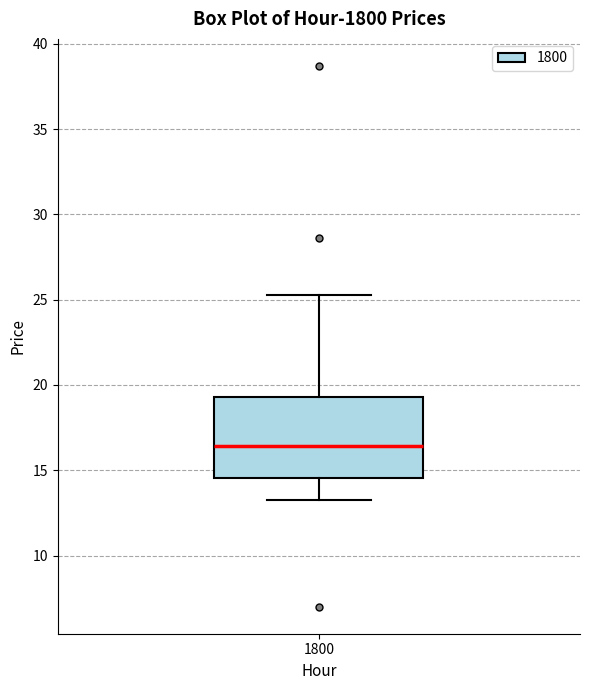

Transcribe this box plot: give where the median line is, the range the box spans, and where the two whiskers end, as read against the y-axis. The values are not printed on the chart, so give them approximately, as read against the axis.

median 16.5, box 14.5 to 19.5, whiskers 13.0 to 25.5